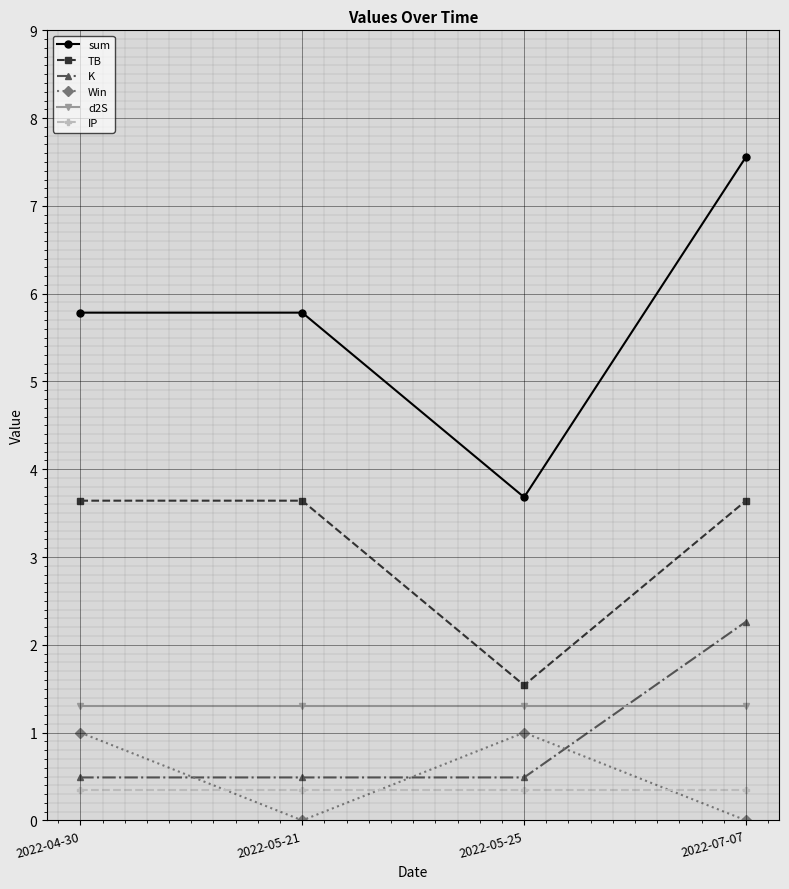

Which series has the largest range (max minus min)?

sum